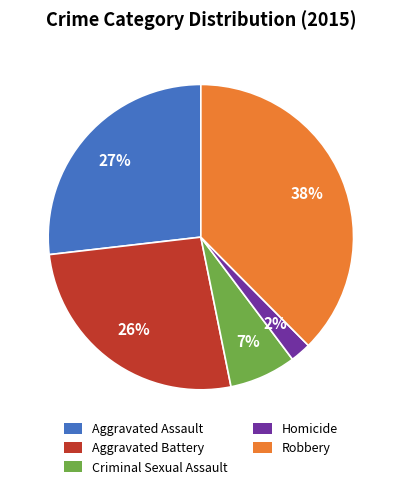

Which slice is the largest?

Robbery